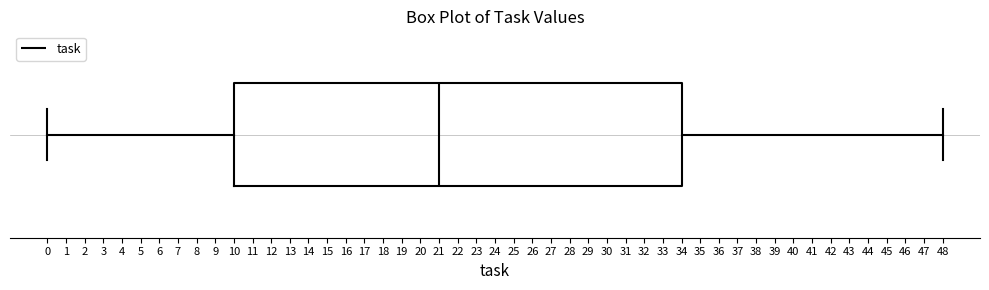

Where does the left whisker of the box end on the x-axis? The values are not printed on the chart, so give them approximately, as read against the axis.

0